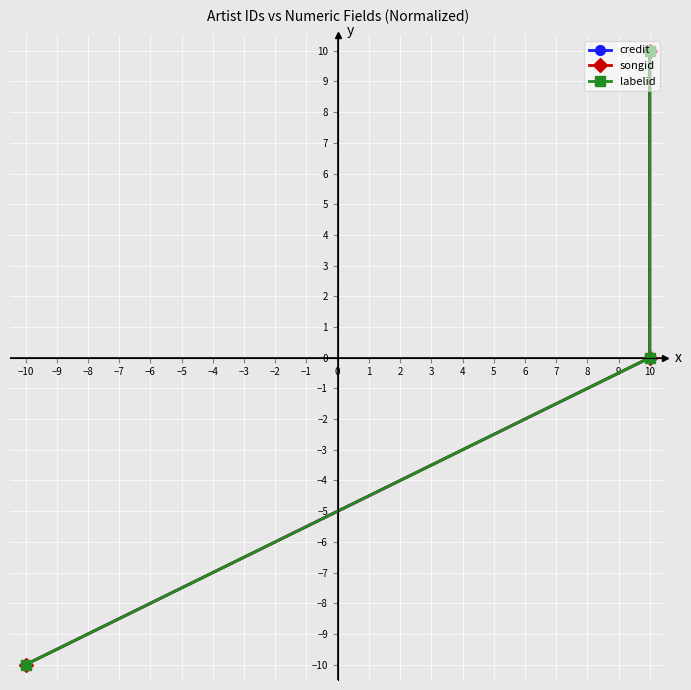

How many lines are shown in the chart?

3